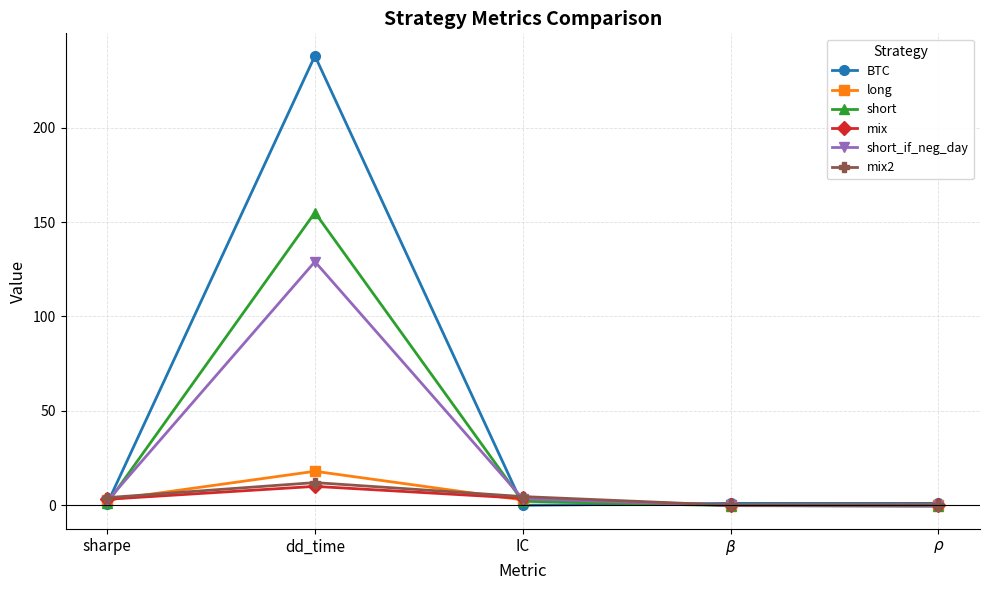

What is the value of the mix2 point at the 2nd from the left?

12.0